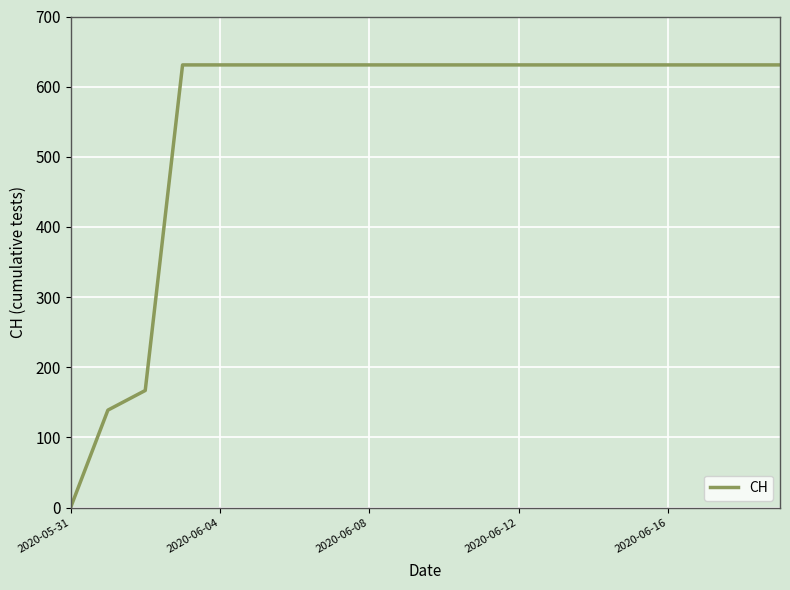

What is the difference between the maximum and minimum values?

631